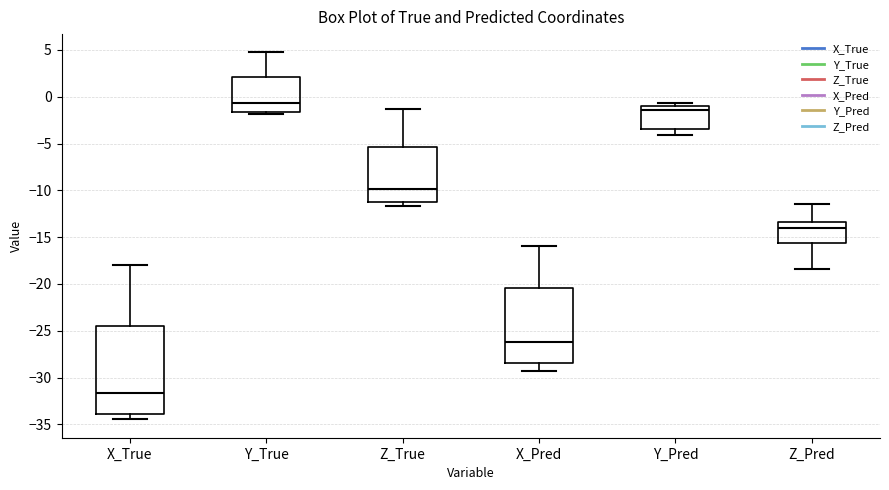

Comparing the boxes themselves (not the whiskers), which one is the tallest?

X_True